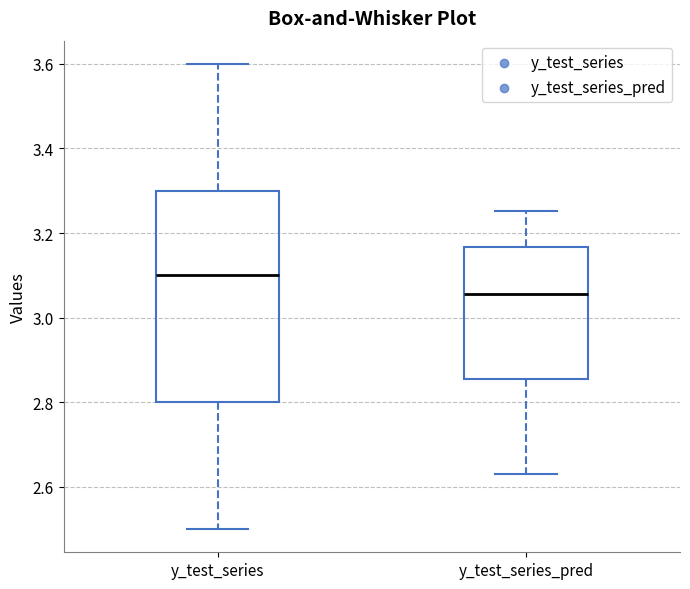

Reading left to right, read every box against the y-axis: the position of its median line, the range the box covers, and the ends of its whiskers. The values are not printed on the chart, so give them approximately, as read against the axis.

y_test_series: median 3.10, box 2.80 to 3.30, whiskers 2.50 to 3.60
y_test_series_pred: median 3.06, box 2.86 to 3.16, whiskers 2.62 to 3.26